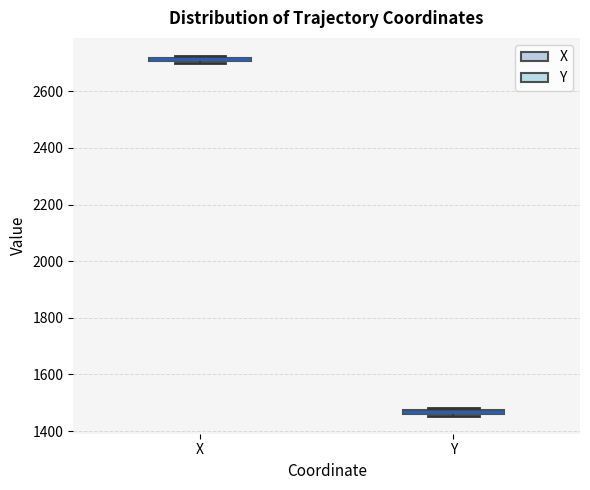

Where is the upper edge of the box for X on the y-axis? The values are not printed on the chart, so give them approximately, as read against the axis.

2720